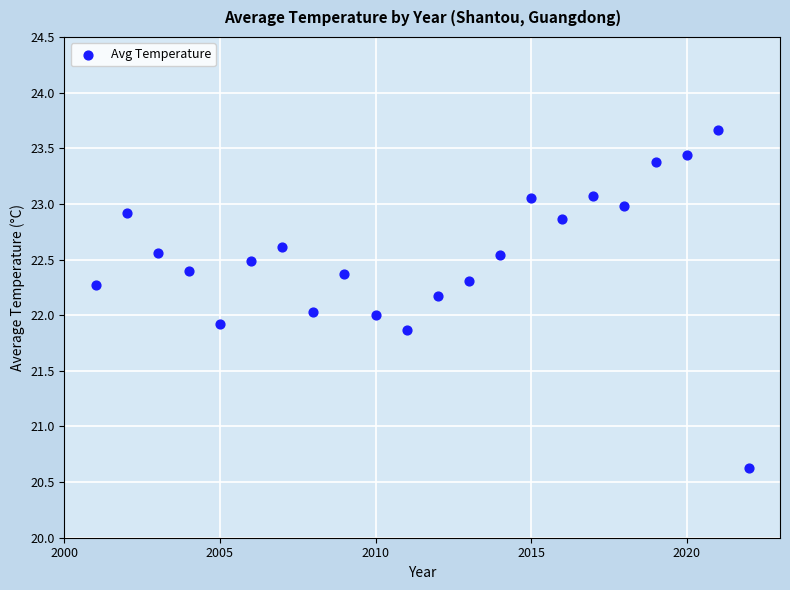

What is the range of Y values (max minus min)?

3.0